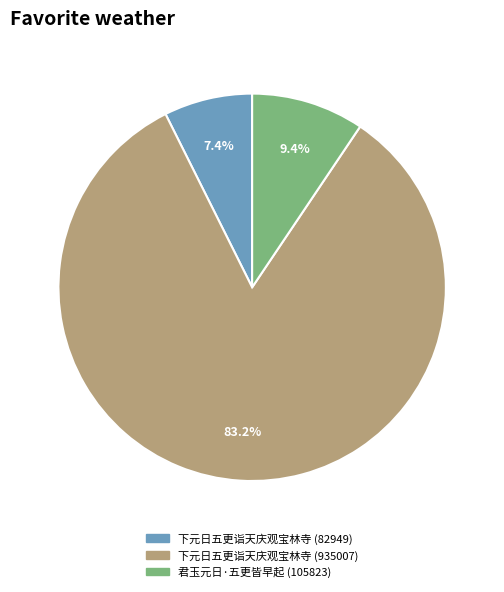

How many slices are in this pie chart?

3